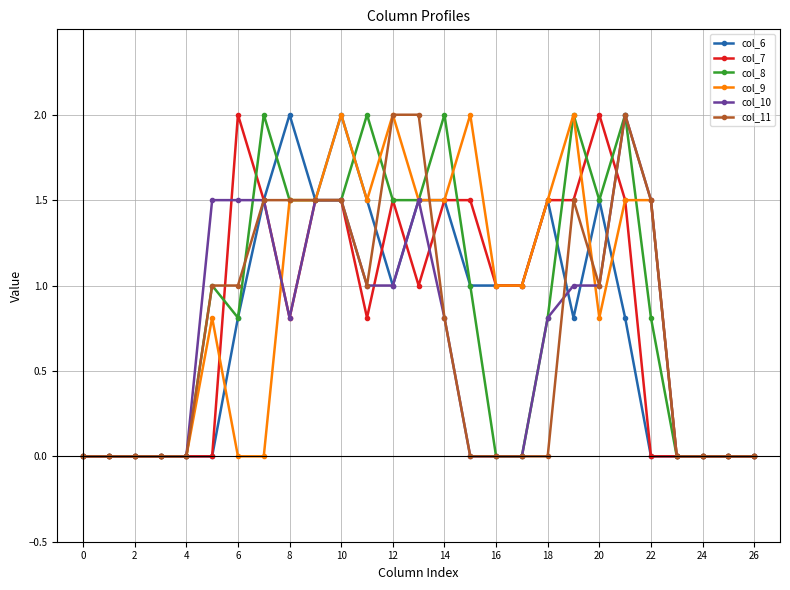

What is the maximum value shown in the chart?

2.0